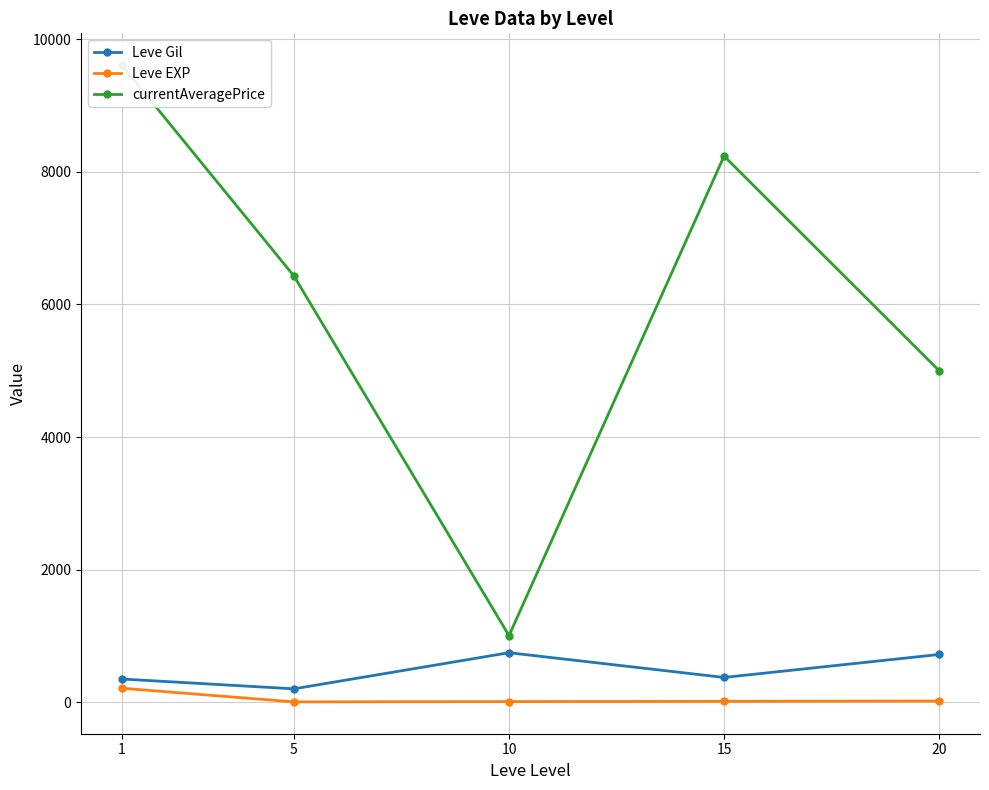

True or false: Leve Gil and currentAveragePrice cross at least once.

False